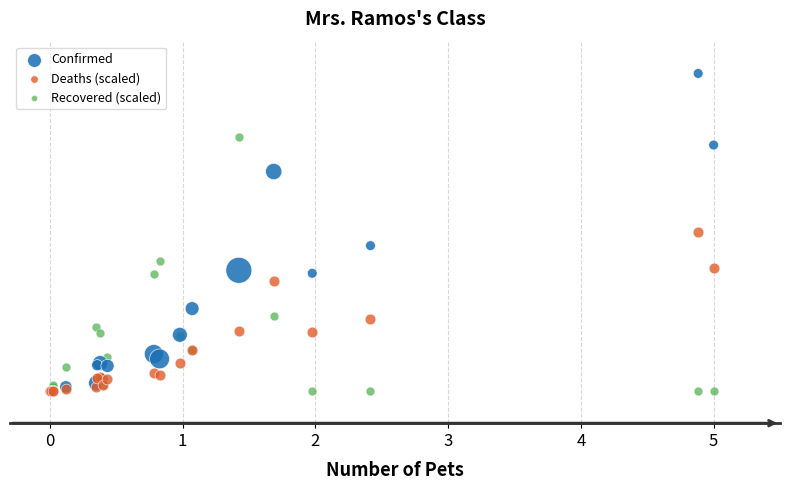

What are all the series names shown in the legend?

Confirmed, Deaths (scaled), Recovered (scaled)